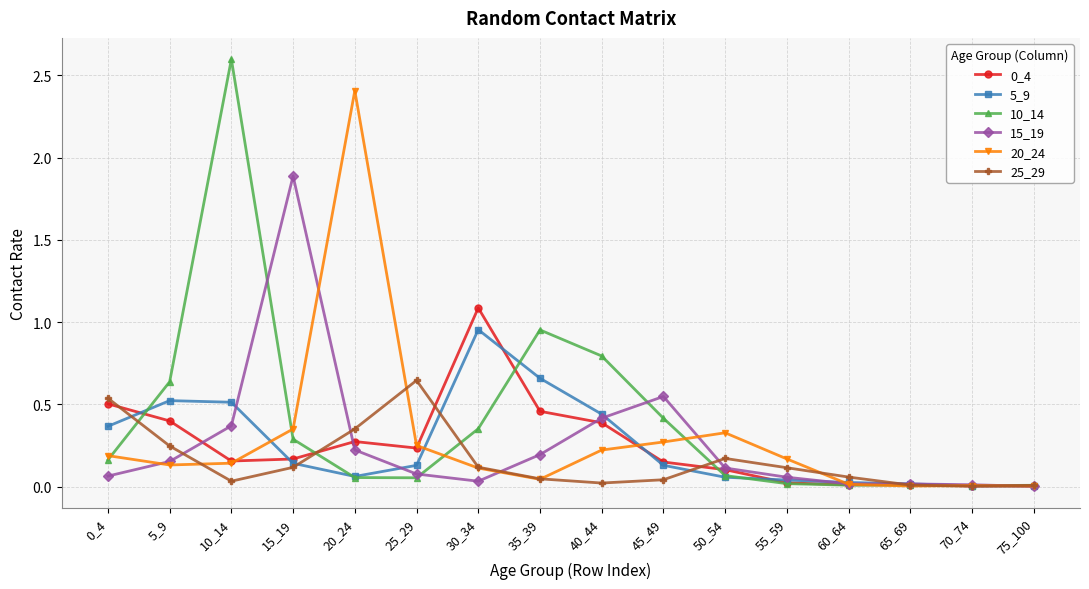

How many lines are shown in the chart?

6